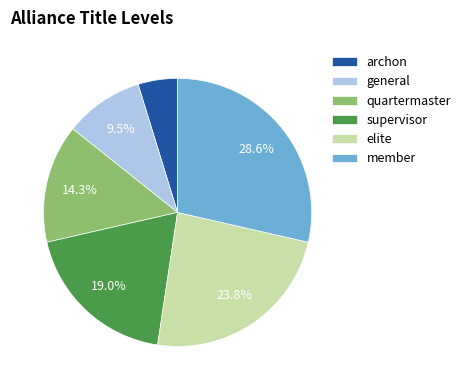

Approximately how many times larger is the value at member compared to supervisor?

1.5